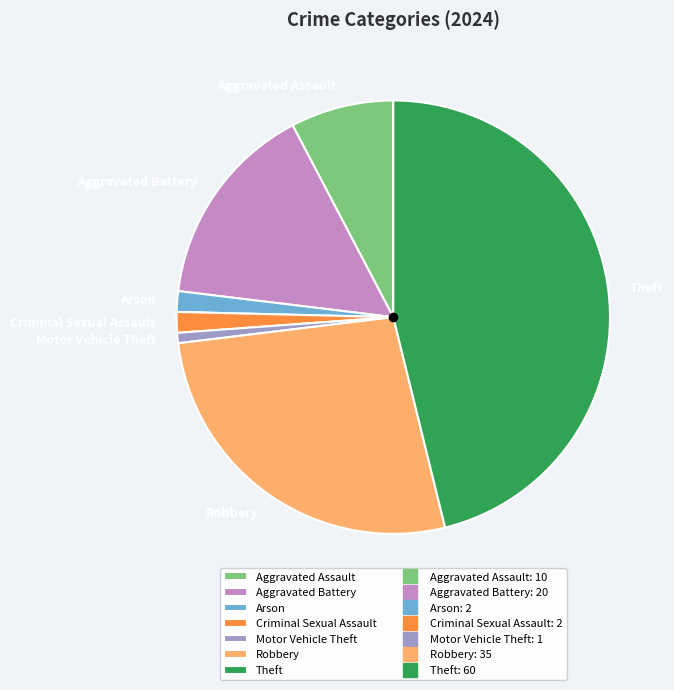

Do Criminal Sexual Assault and Motor Vehicle Theft together represent more than half of the pie?

No